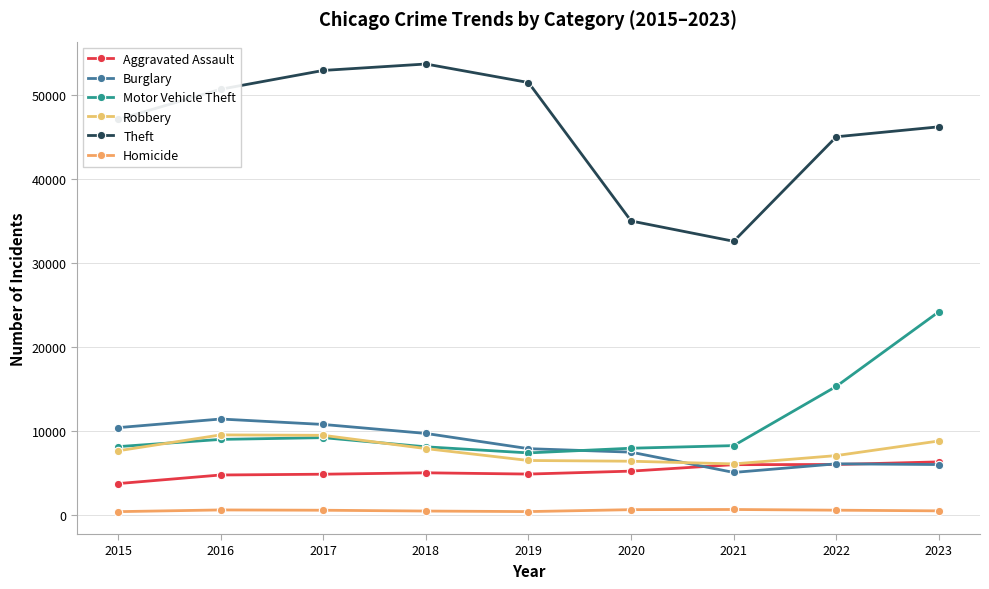

What is the value of the Homicide point at the 3rd from the left?

590